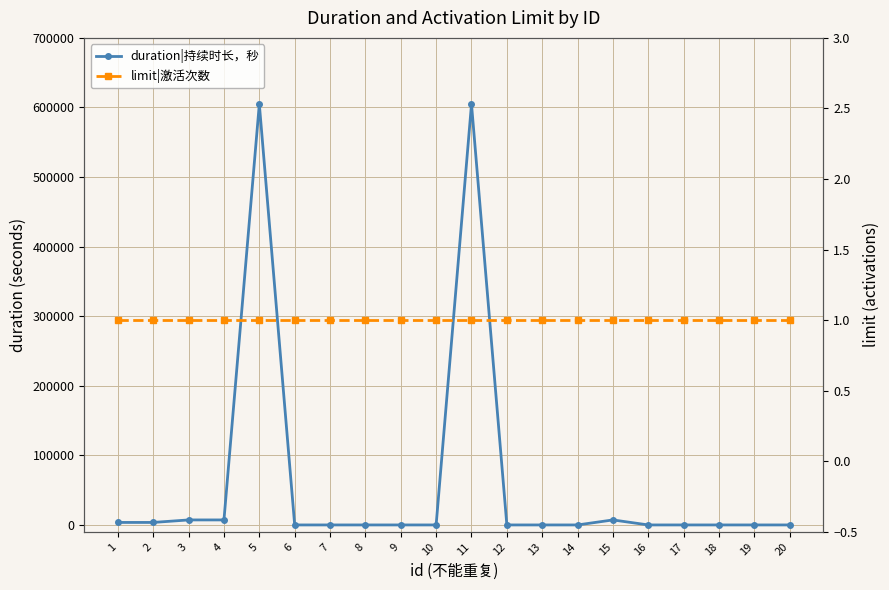

True or false: duration|持续时长，秒 has more than 1 interior local peaks.

True